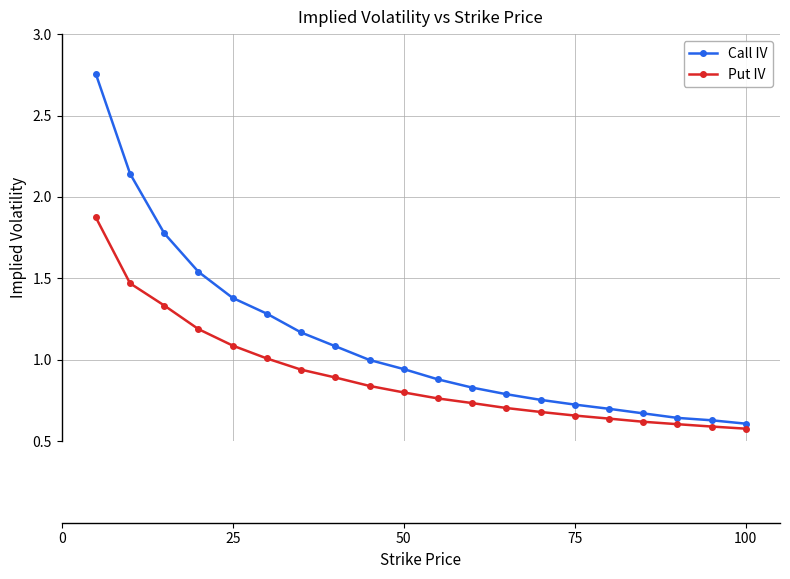

Which series has the widest spread of values?

Call IV